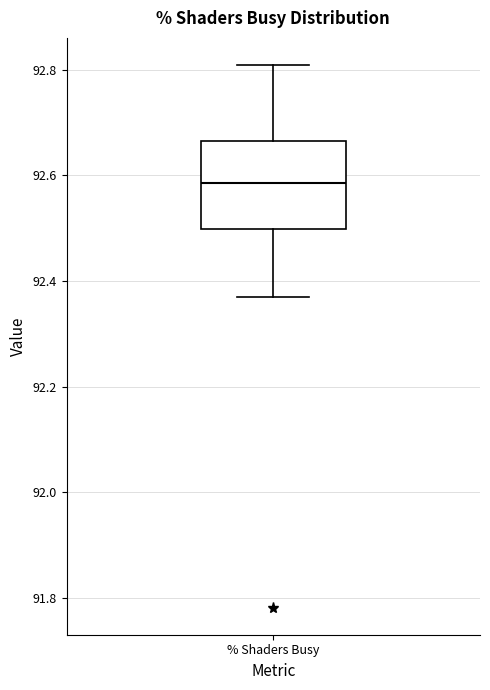

Where is the upper edge of the box for % Shaders Busy on the y-axis? The values are not printed on the chart, so give them approximately, as read against the axis.

92.66